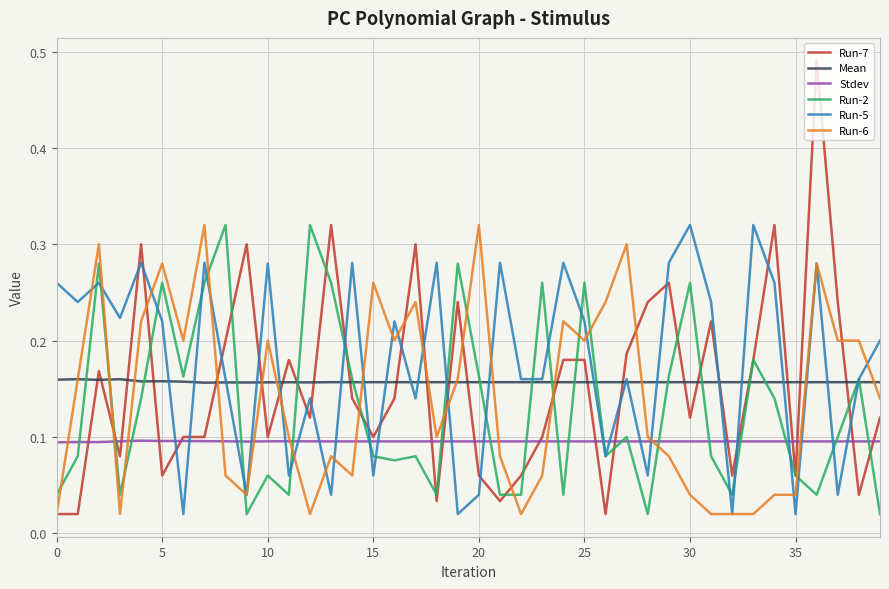

How many distinct data groups are displayed?

6